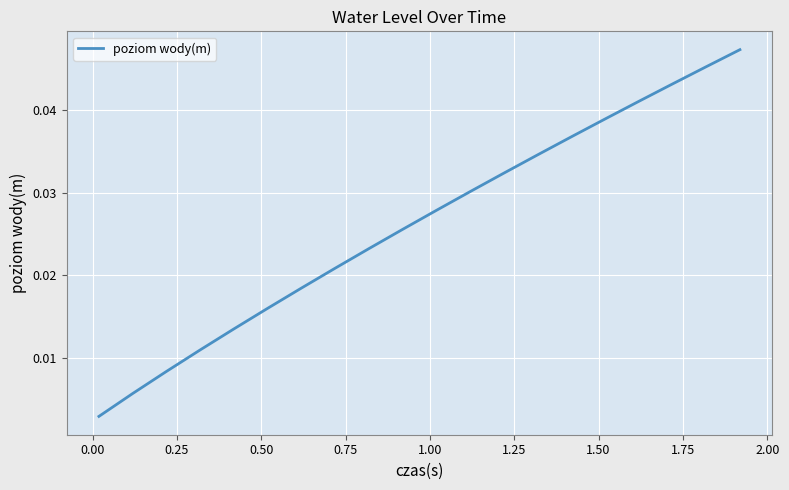

Does the chart display data point markers on the line(s)?

No